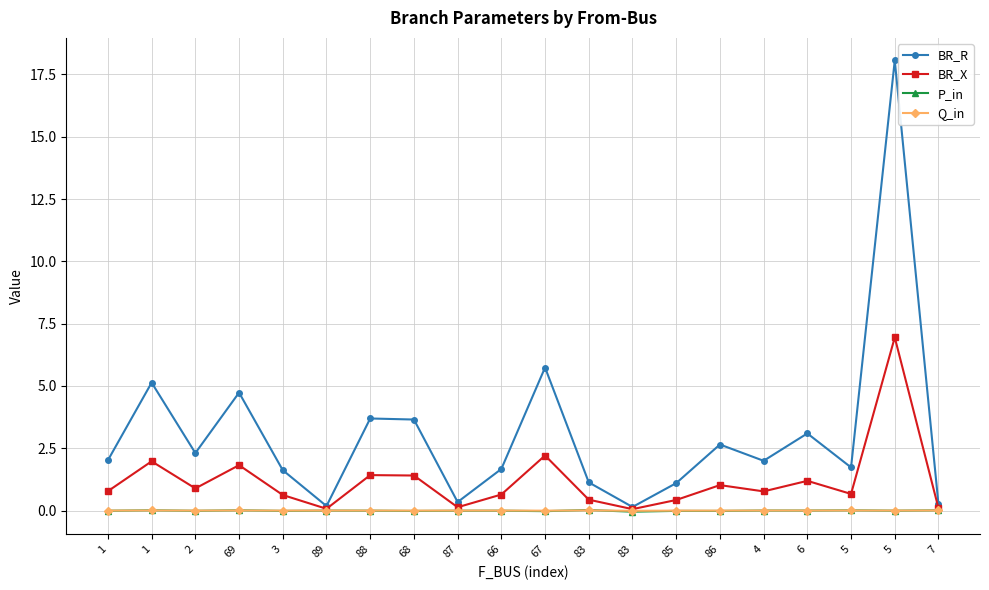

List the labels in order of P_in value, largest first.

83, 1, 69, 5, 7, 4, 6, 89, 5, 88, 66, 87, 1, 2, 85, 3, 86, 68, 67, 83